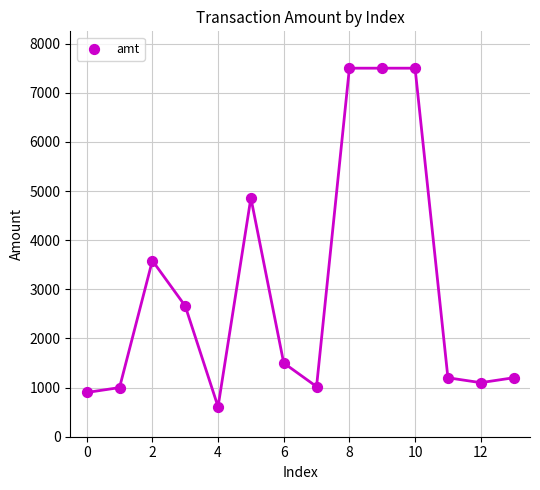

What Y value in the scatter plot is closest to 4055?

3584